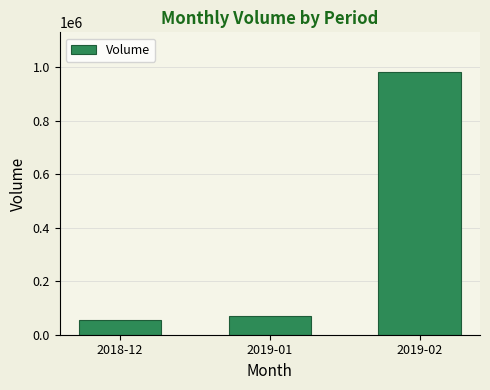

Rank the categories by value from lowest to highest.

2018-12, 2019-01, 2019-02